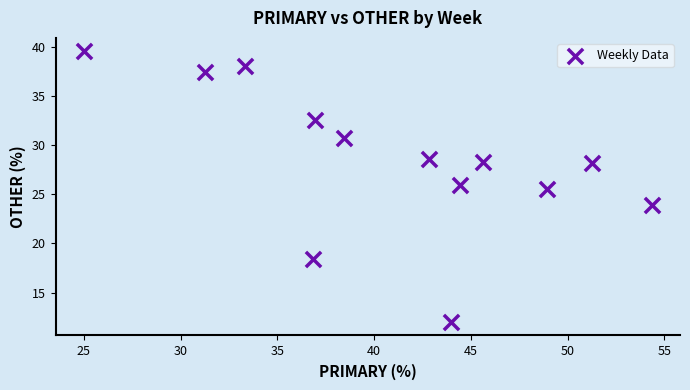

What is the range of Y values (max minus min)?

27.6